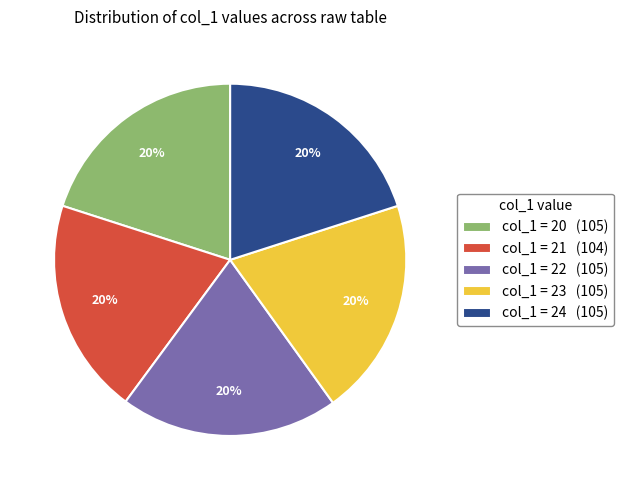

Is the sum of col_1 = 20 (105) and col_1 = 24 (105) greater than half?

No